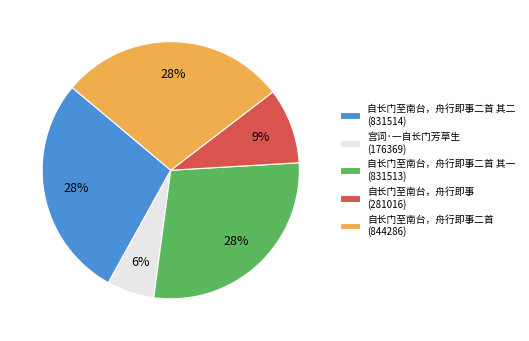

To the nearest percent, what is the difference between the 自长门至南台，舟行即事 (281016) and 自长门至南台，舟行即事二首 (844286) slice percentages?

19%